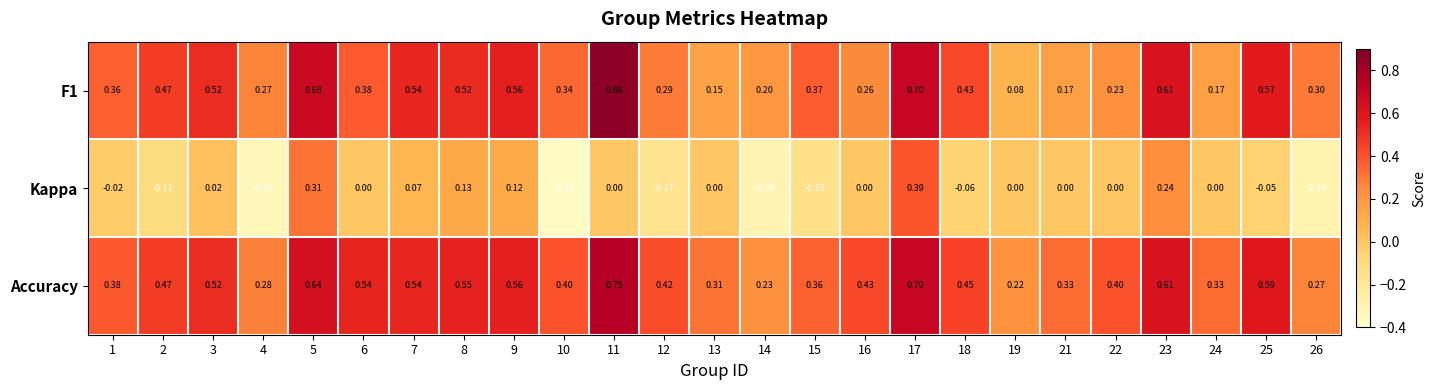

Which series changed the most between 4 and 16?

Kappa